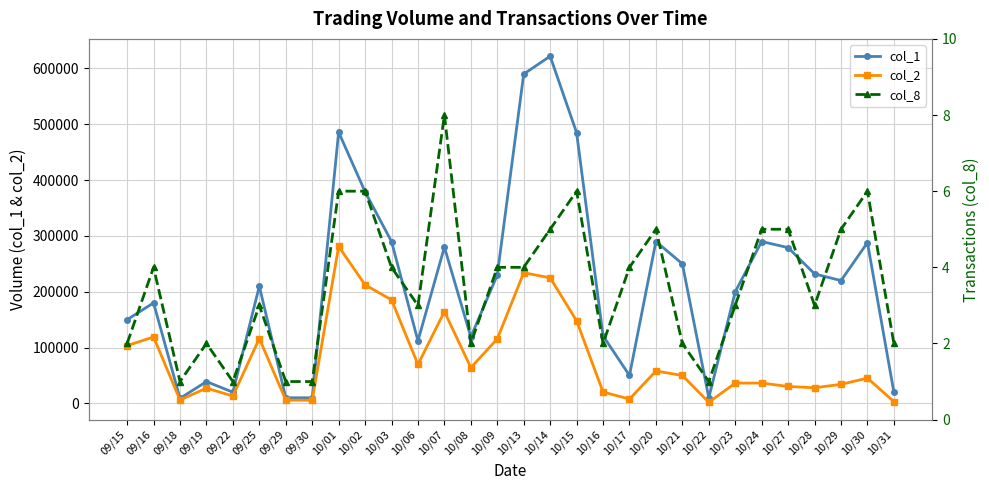

The col_2 series shows 5940 at 09/18. True or false?

True